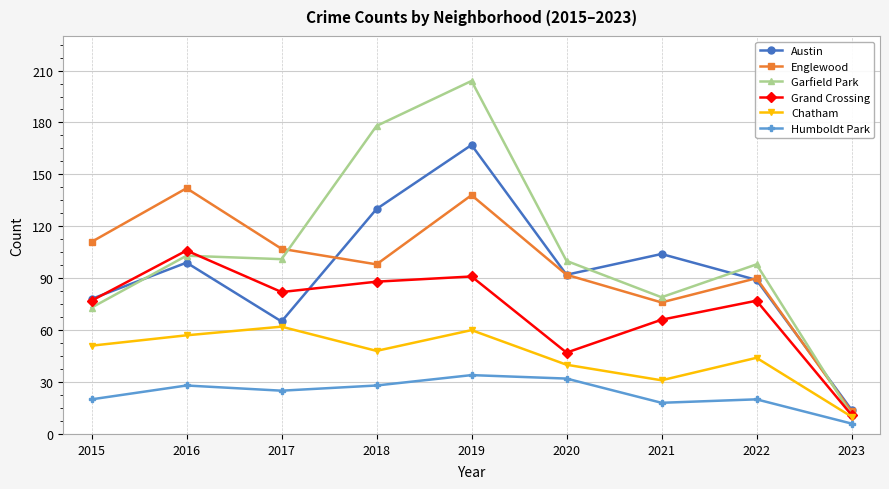

What is the sum of the Englewood values at 2015 and 2016?

253